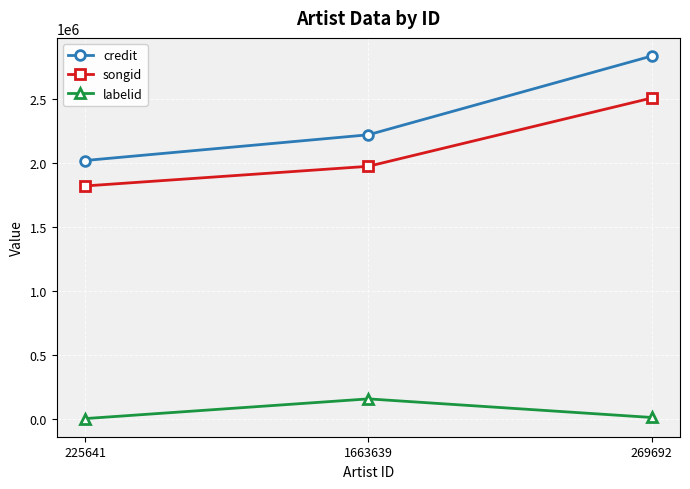

What is the difference between the maximum and minimum values in the labelid series?

154042